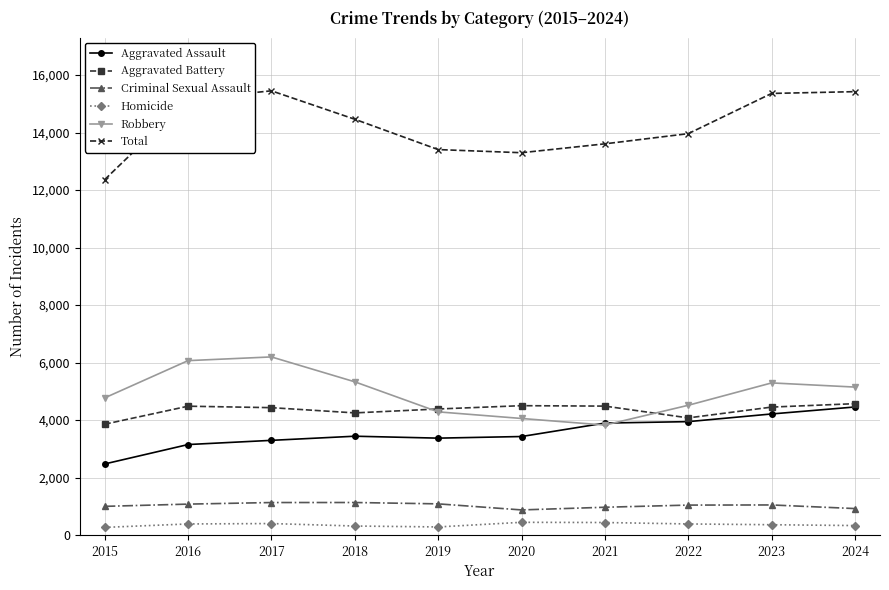

What is the total value across all series at 2020?

26598